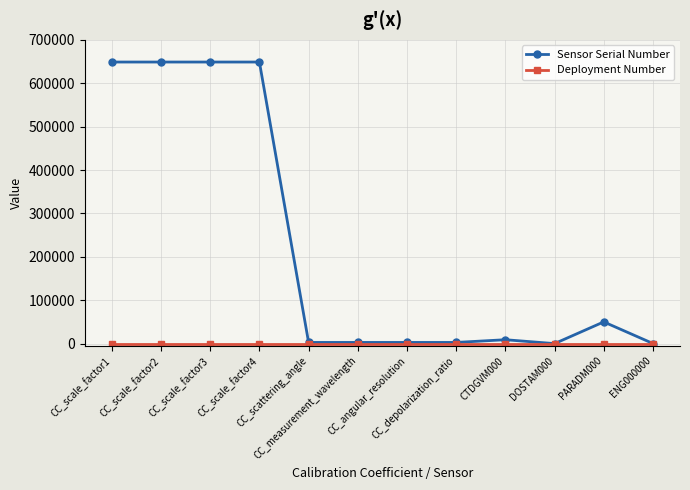

At how many categories does at least one series exceed 510391?

4